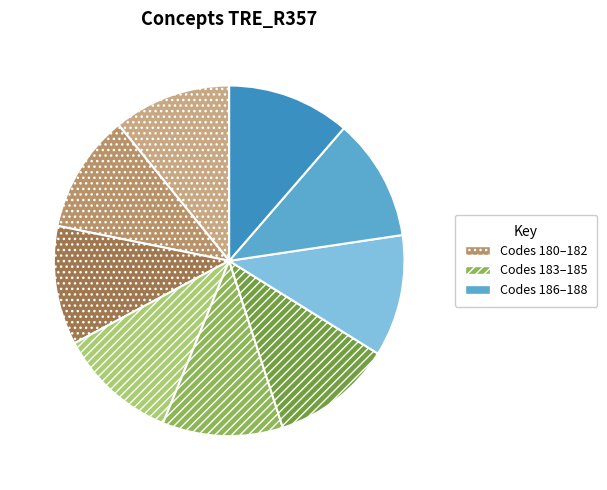

Count the number of slices in the pie.

9